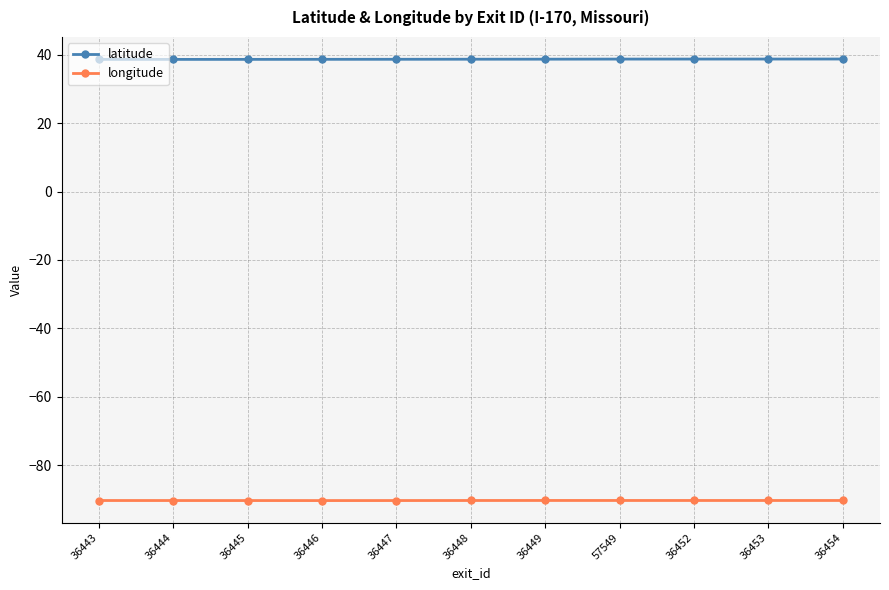

What is the difference between the highest and lowest values at 36448?

129.0